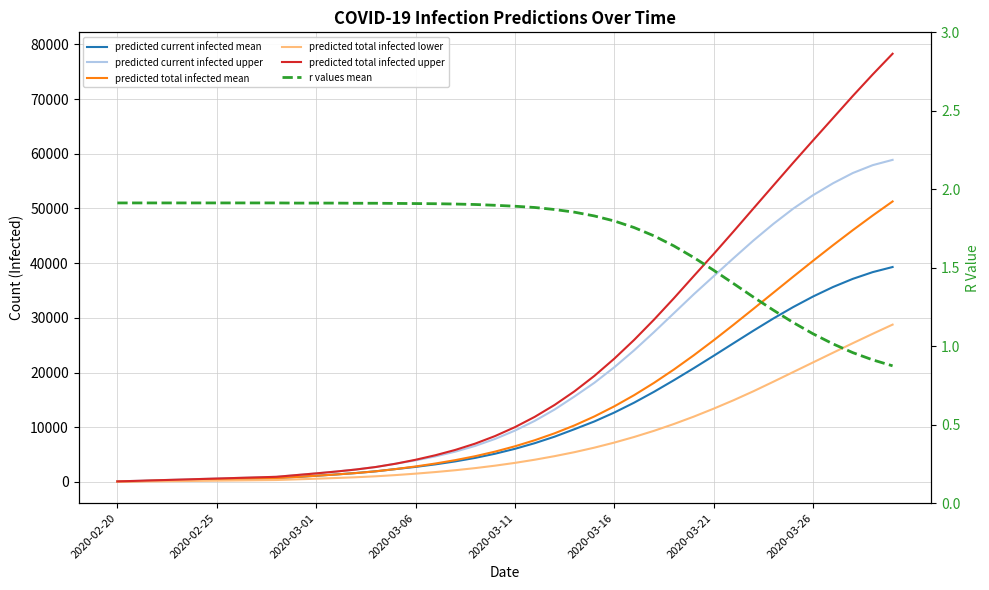

Between 2020-02-25 and 19, which series saw the biggest shift?

predicted total infected upper